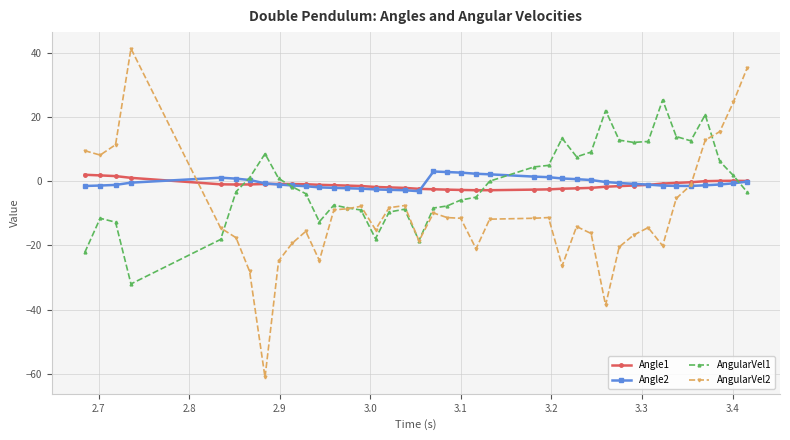

What is the greatest value displayed?

41.3